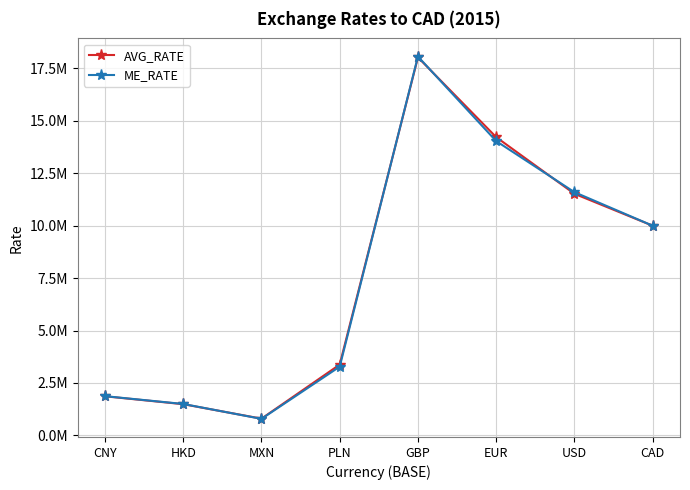

Which series has the largest range (max minus min)?

ME_RATE